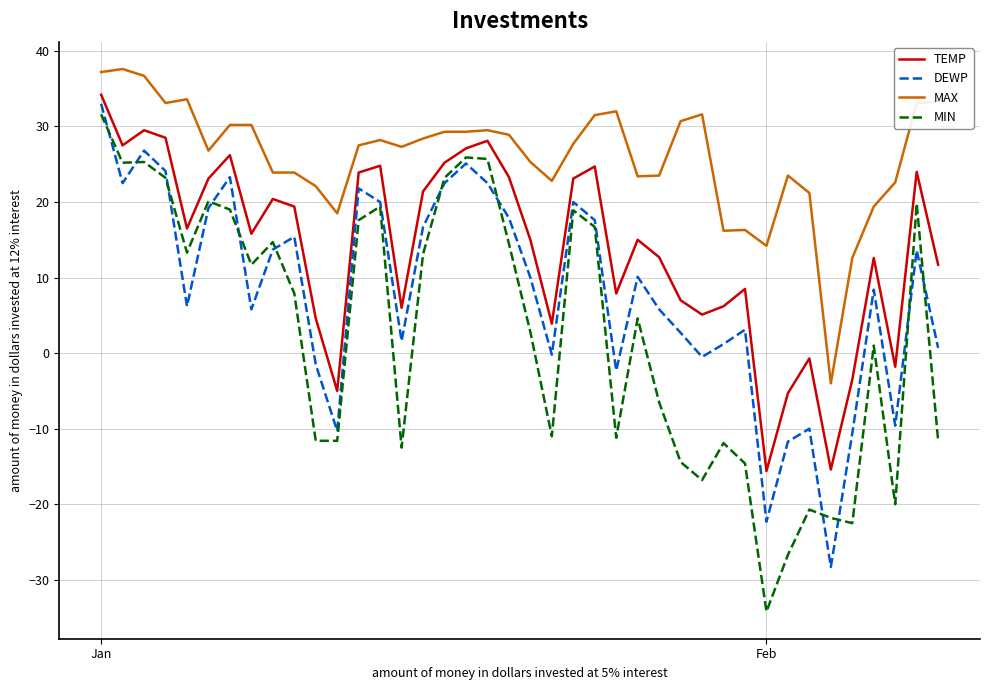

True or false: DEWP has more than 1 interior local peaks.

True